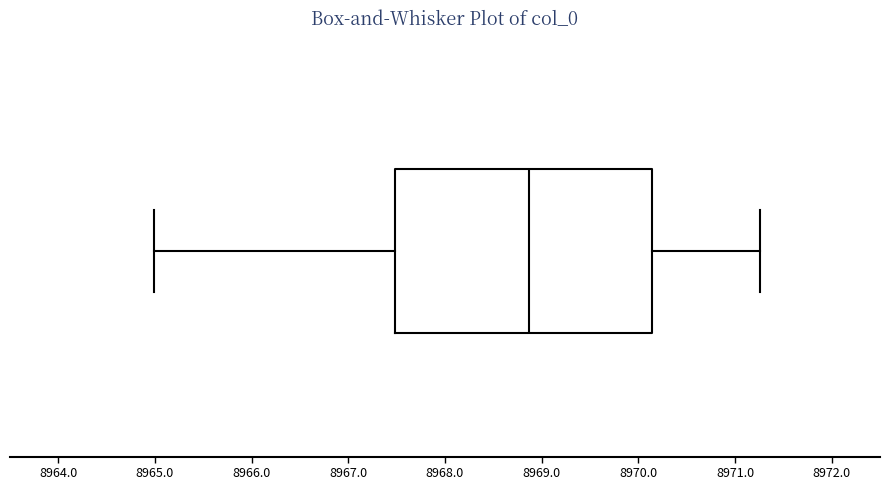

Transcribe this box plot: give where the median line is, the range the box spans, and where the two whiskers end, as read against the x-axis. The values are not printed on the chart, so give them approximately, as read against the axis.

median 8968.9, box 8967.5 to 8970.1, whiskers 8965.0 to 8971.3